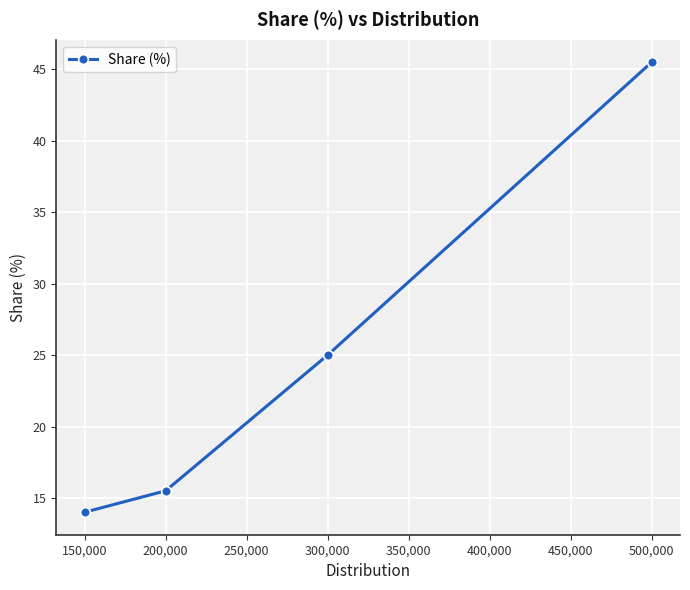

Where is the data nearest to the value 29?

300,000